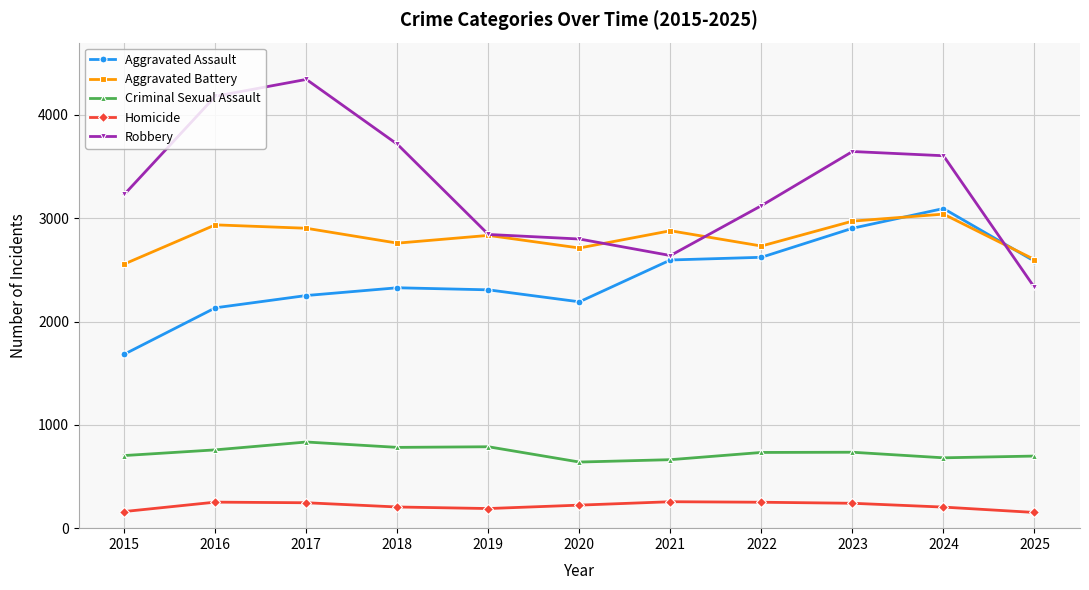

Does the chart display data point markers on the line(s)?

Yes